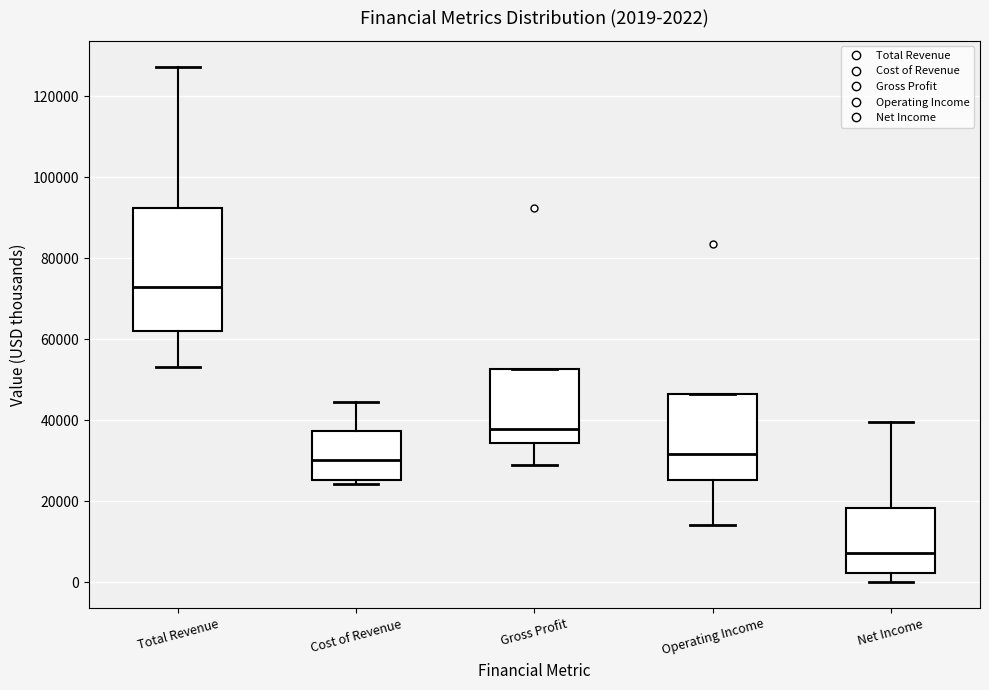

Which box has the highest median line?

Total Revenue